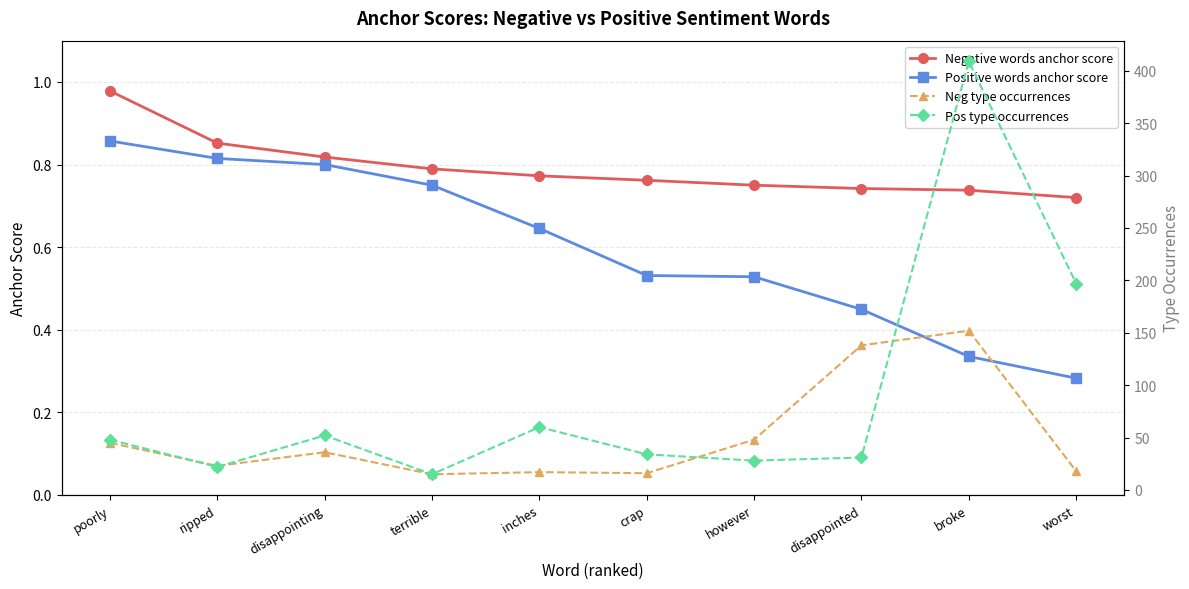

The value of Pos type occurrences at disappointed is 12.4. True or false?

False